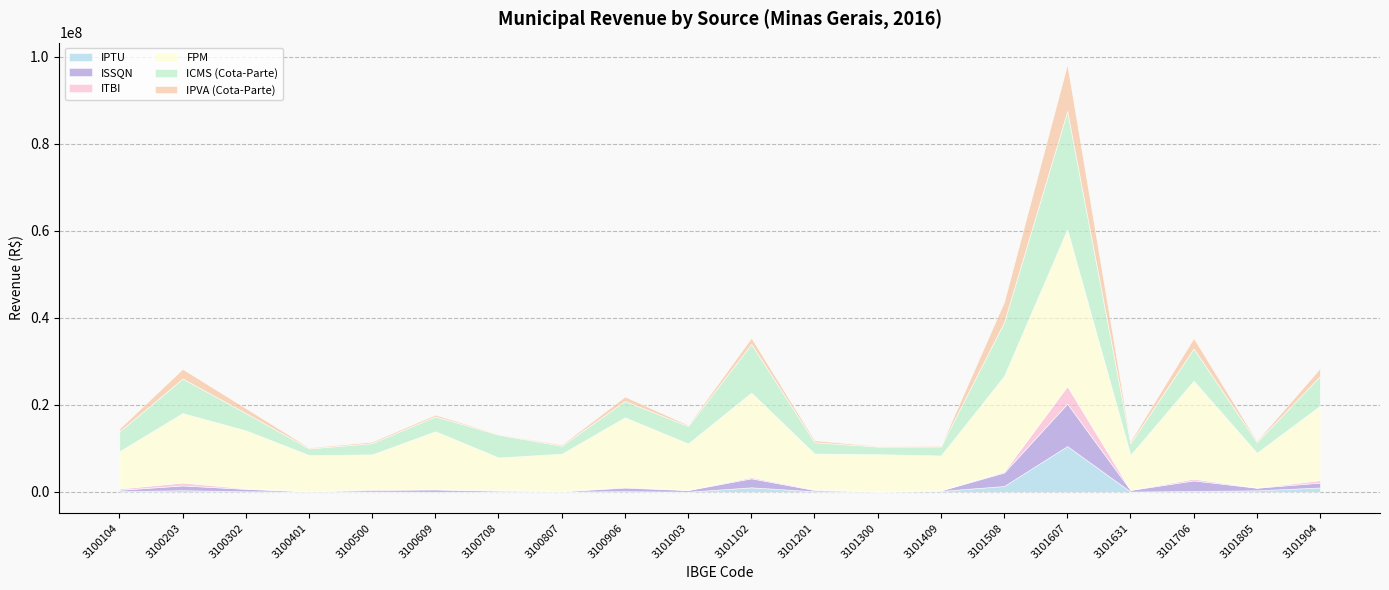

At how many categories does at least one series exceed 3861612?

20